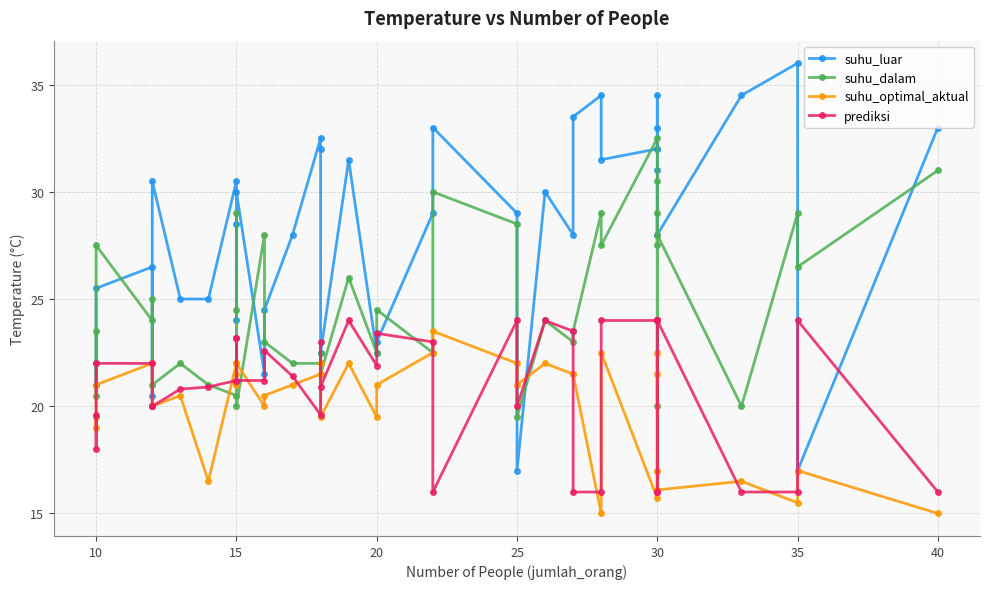

How many distinct data groups are displayed?

4